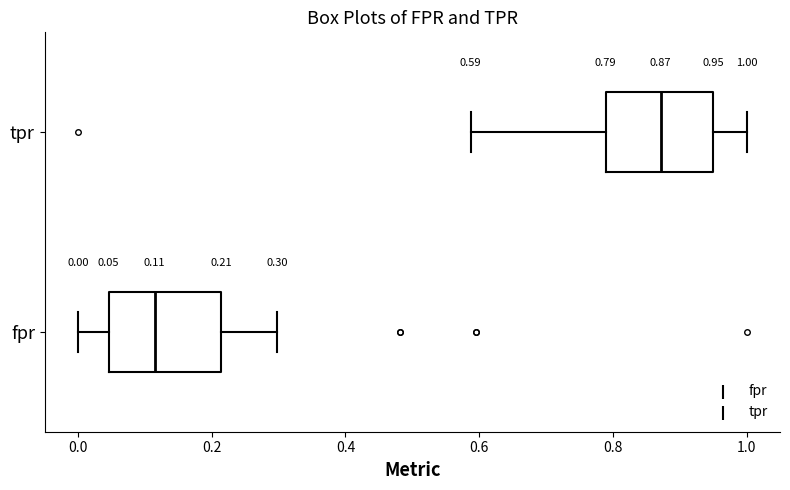

Which box's median line is the furthest to the left?

fpr